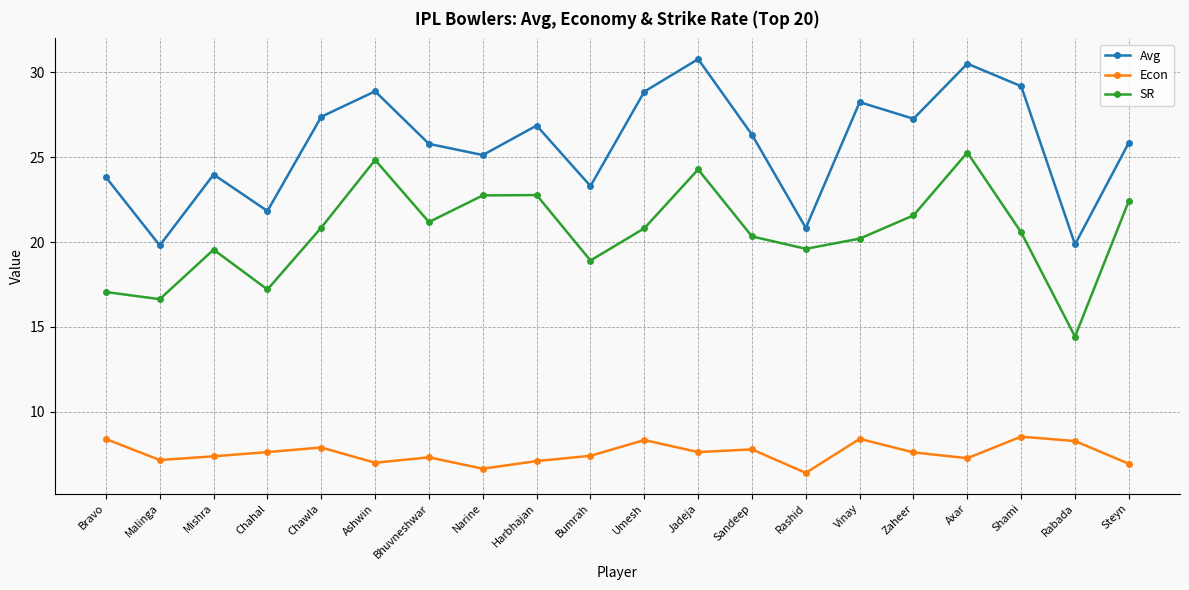

At Malinga, list the series in order from smallest to largest.

Econ, SR, Avg